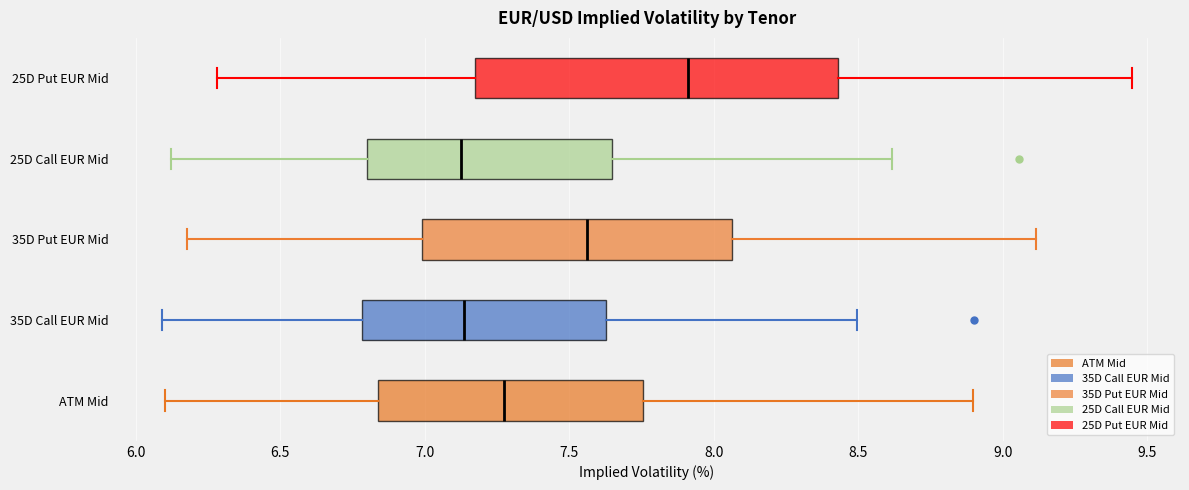

Reading bottom to top, read every box against the x-axis: the position of its median line, the range the box covers, and the ends of its whiskers. The values are not printed on the chart, so give them approximately, as read against the axis.

ATM Mid: median 7.25, box 6.85 to 7.75, whiskers 6.10 to 8.90
35D Call EUR Mid: median 7.15, box 6.80 to 7.65, whiskers 6.10 to 8.50
35D Put EUR Mid: median 7.55, box 7.00 to 8.05, whiskers 6.20 to 9.10
25D Call EUR Mid: median 7.10, box 6.80 to 7.65, whiskers 6.10 to 8.60
25D Put EUR Mid: median 7.90, box 7.15 to 8.45, whiskers 6.30 to 9.45